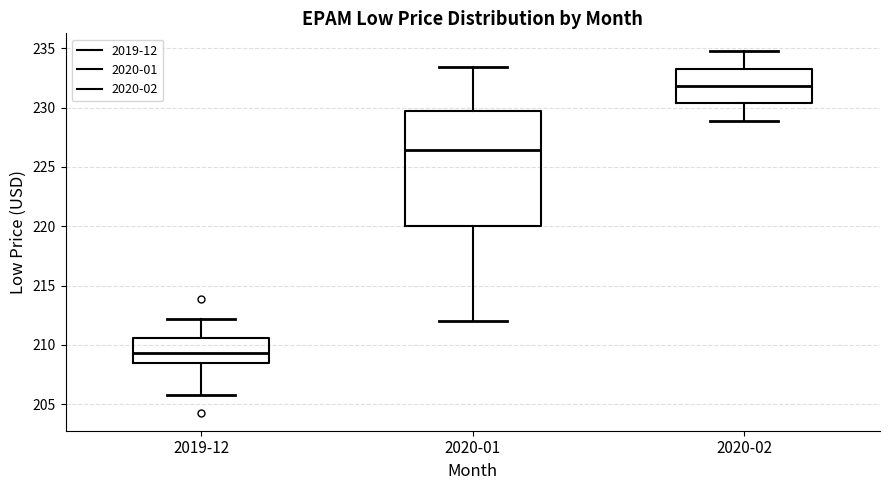

Which box has the highest median line?

2020-02